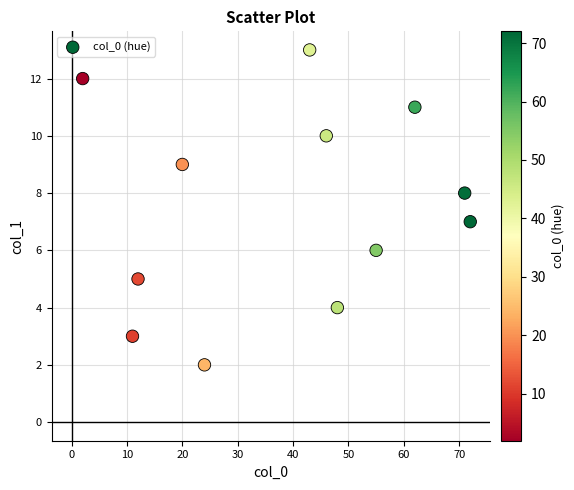

What is the range of Y values (max minus min)?

11